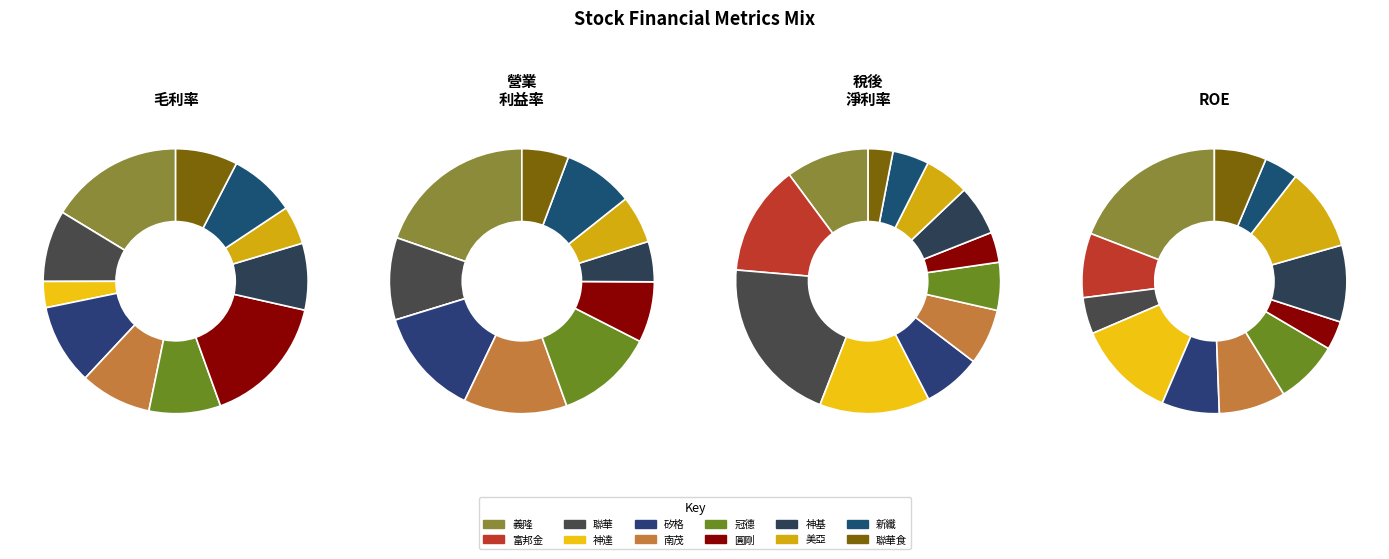

Which slice is the largest?

聯華